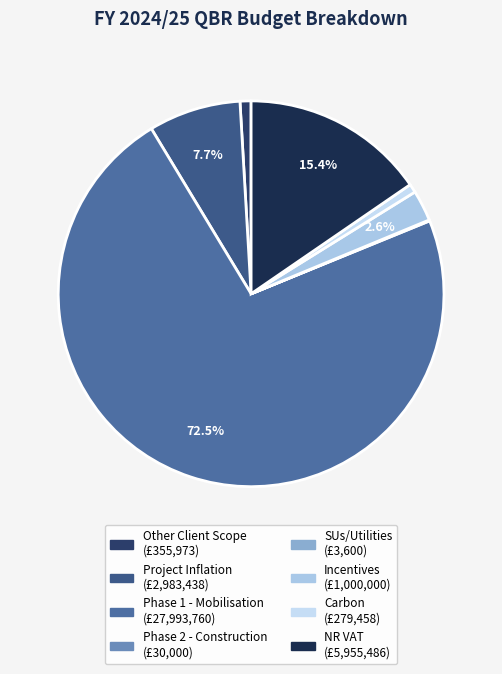

Do Other Client Scope and Phase 2 - Construction together represent more than half of the pie?

No